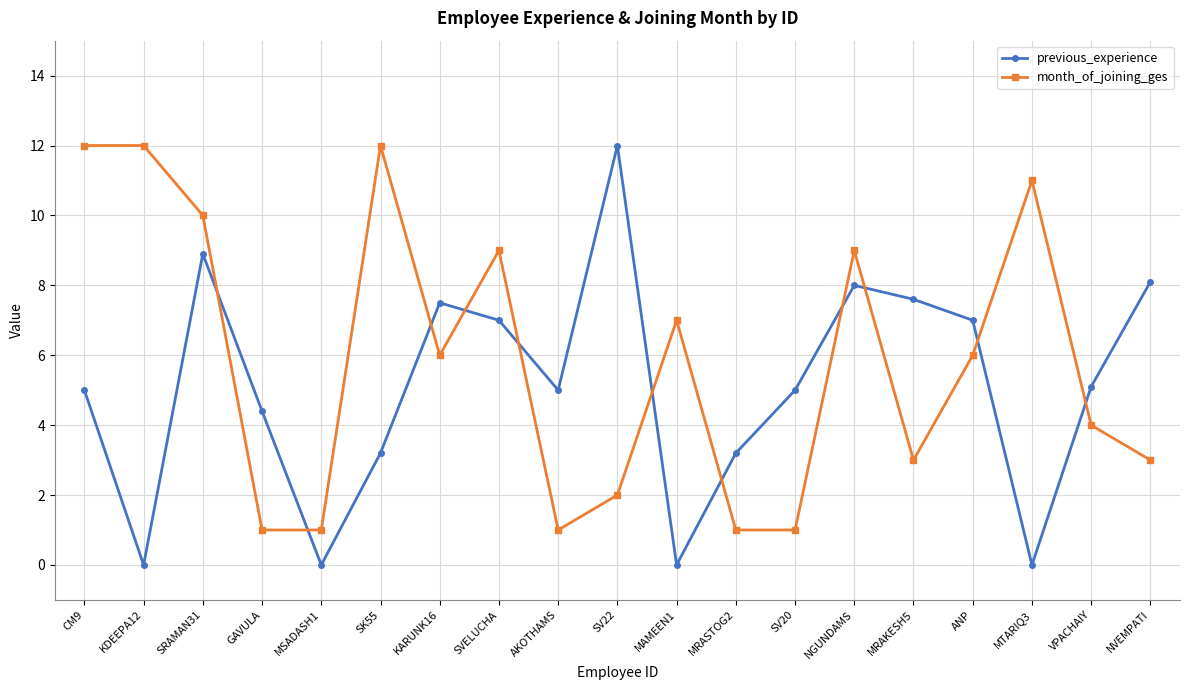

After their last crossing, which series has the higher values: previous_experience or month_of_joining_ges?

previous_experience